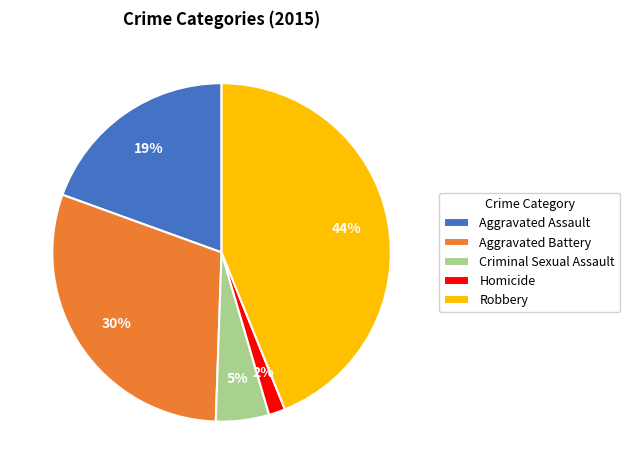

The Criminal Sexual Assault slice represents 15% of the pie. True or false?

False